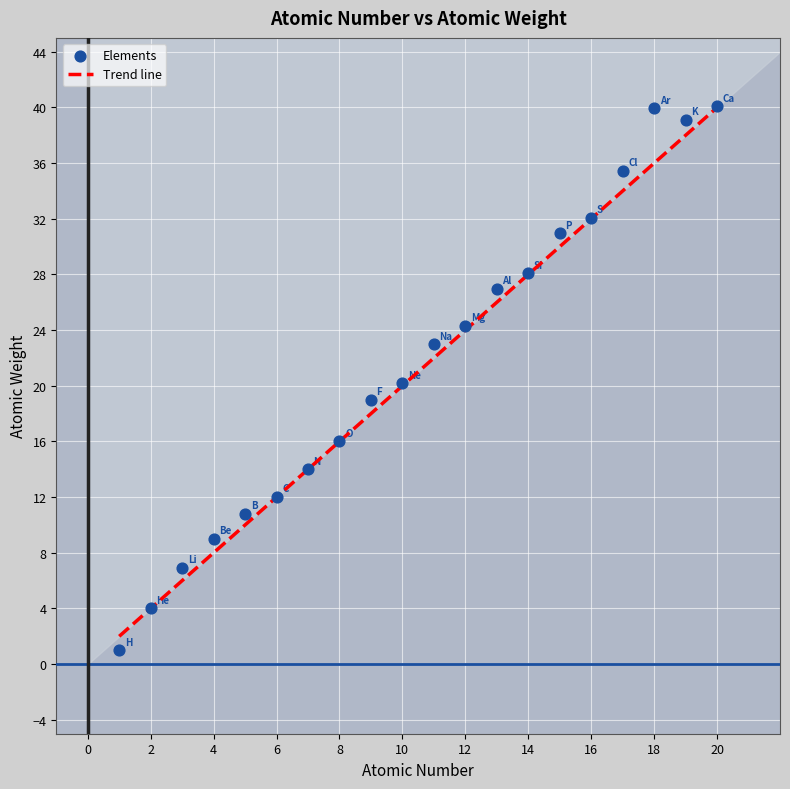

What is the range of Y values (max minus min)?

39.1